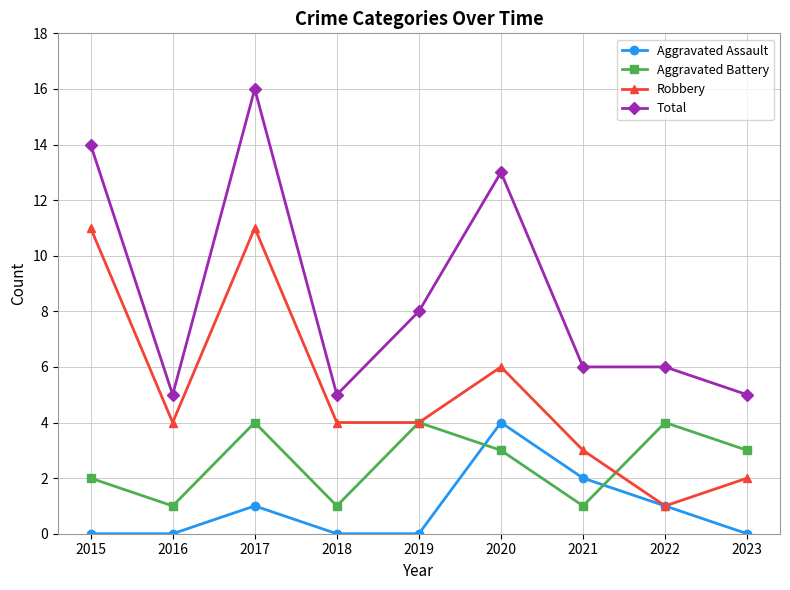

At which category is the sum across all series the highest?

2017